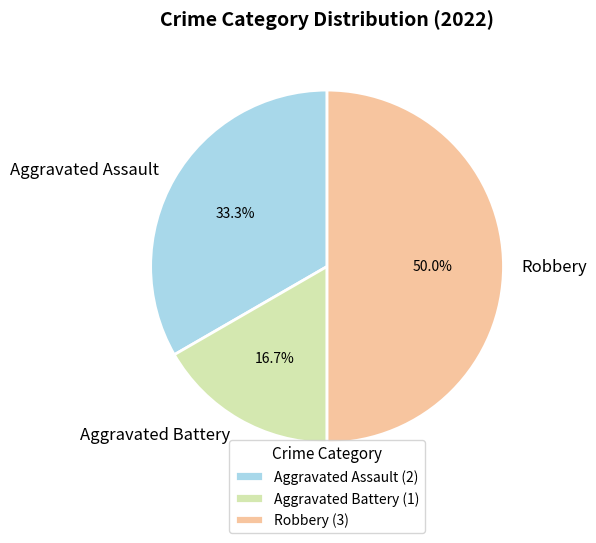

Which has a higher value, Robbery or Aggravated Assault?

Robbery